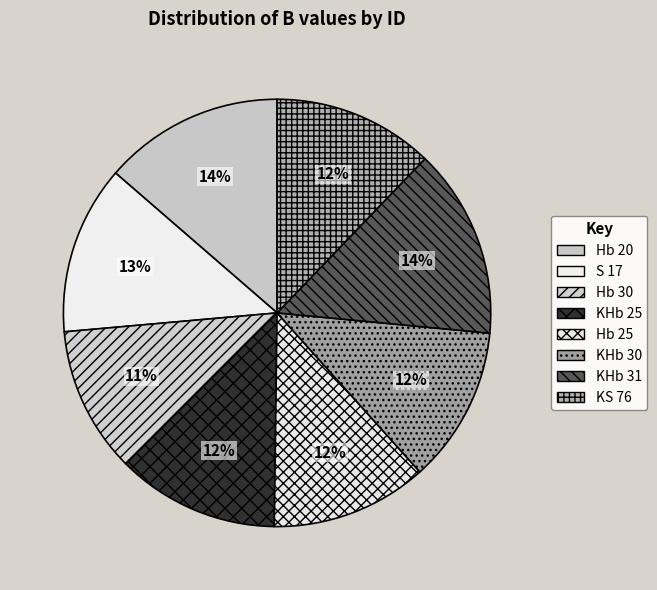

Which slice is the smallest?

Hb 30